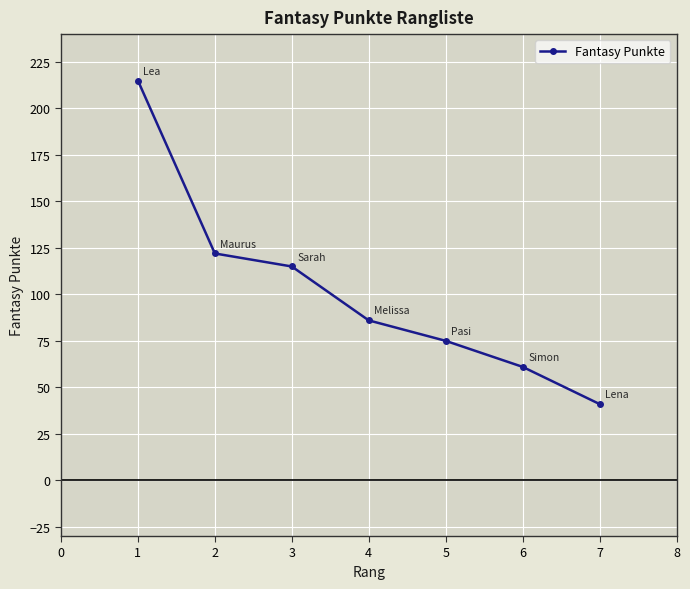

What is the greatest value displayed?

215